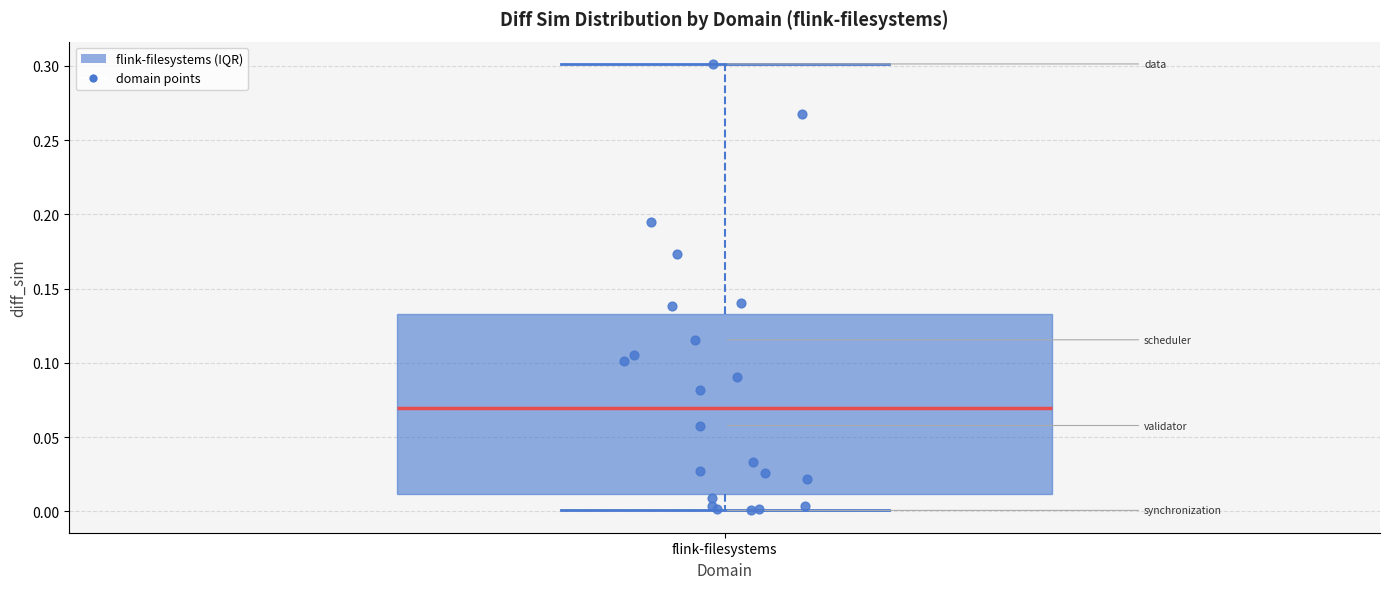

Transcribe this box plot: give where the median line is, the range the box spans, and where the two whiskers end, as read against the y-axis. The values are not printed on the chart, so give them approximately, as read against the axis.

median 0.070, box 0.010 to 0.135, whiskers 0.000 to 0.300